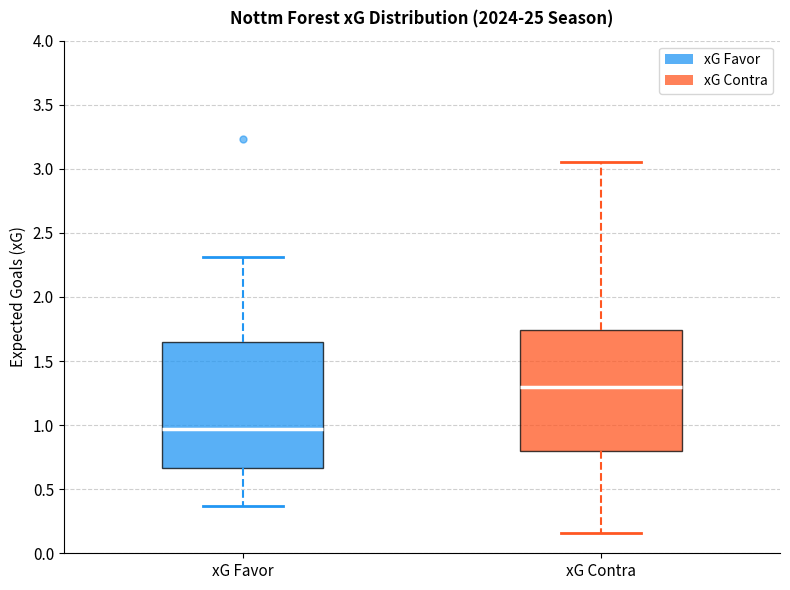

Which box has the highest median line?

xG Contra